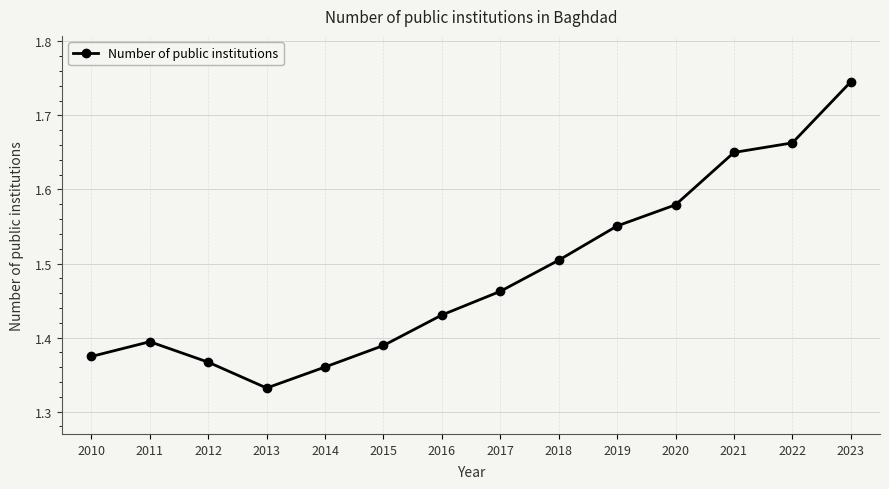

Is this an area chart (filled region under the line)?

No